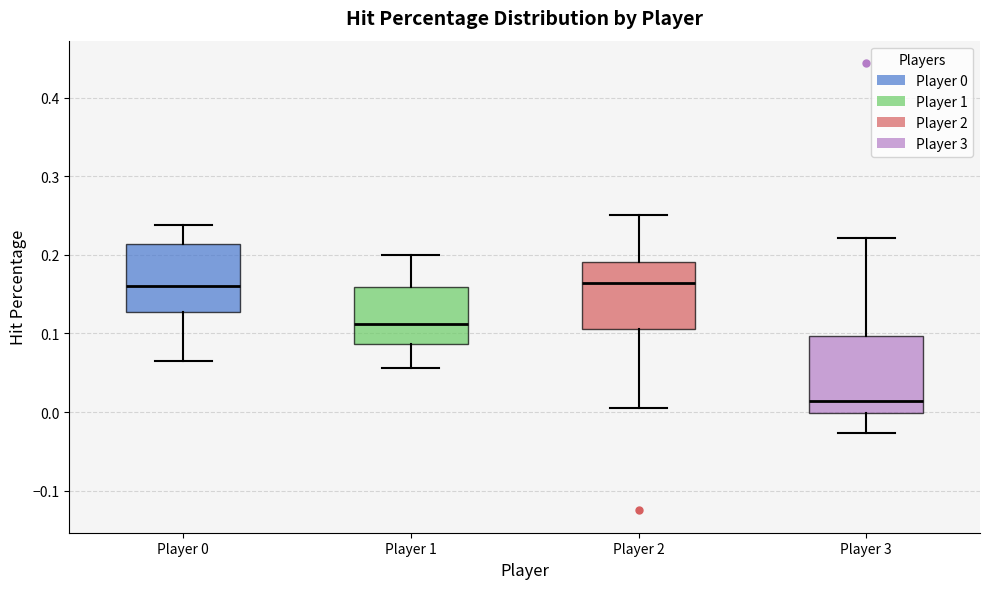

Which box is the tallest, from its lower edge to its upper edge?

Player 3